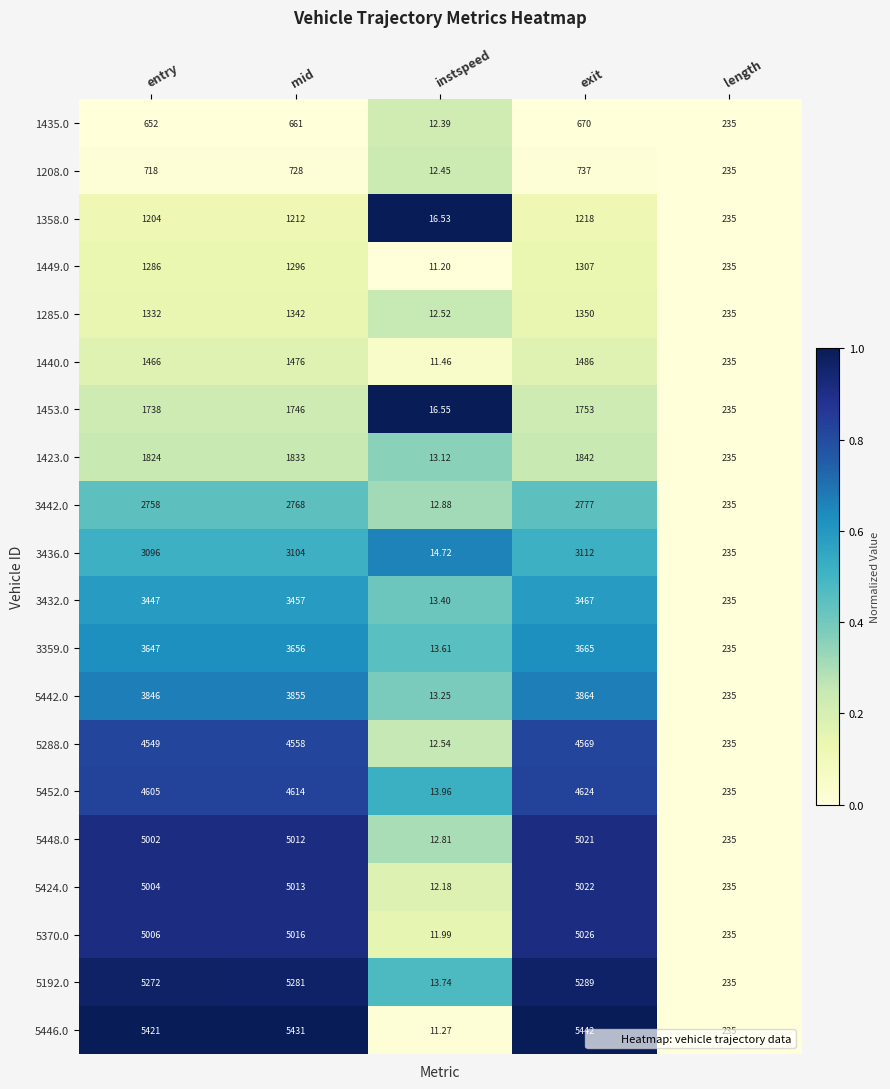

Where is 1358.0 nearest to the value 617?

length